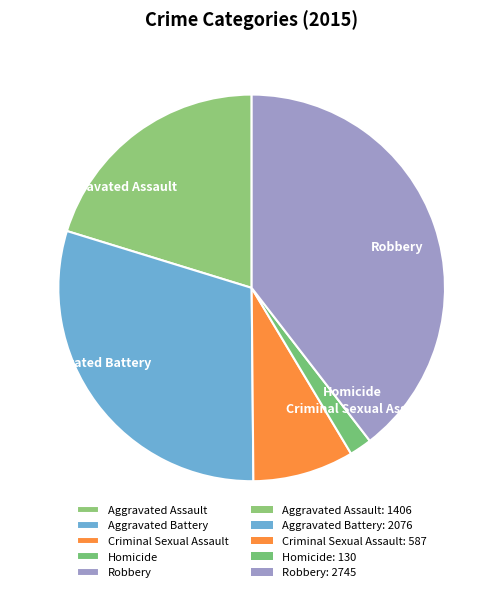

What is the largest slice in the pie chart?

Robbery